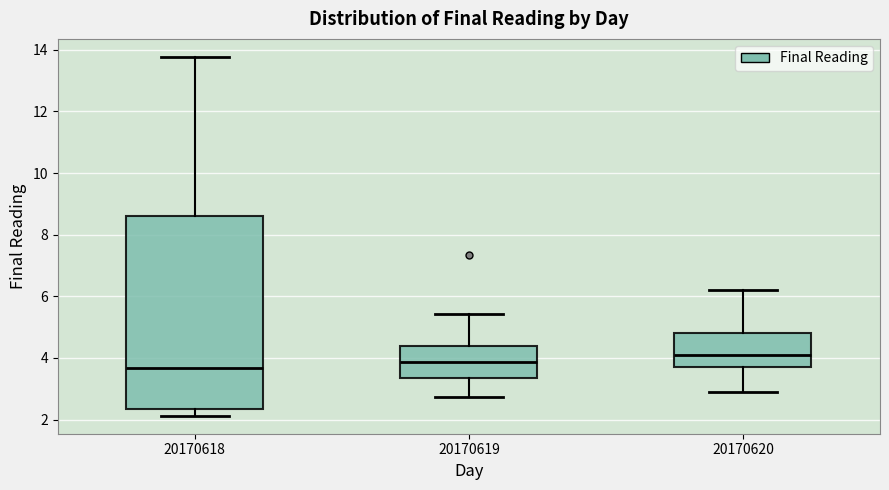

Which box is the tallest, from its lower edge to its upper edge?

20170618